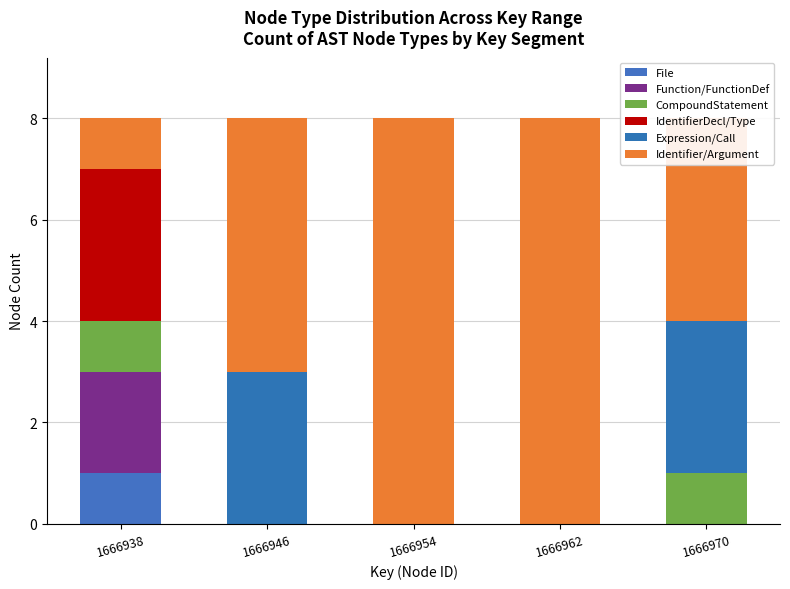

Which series changed the most between 1666946 and 1666970?

CompoundStatement